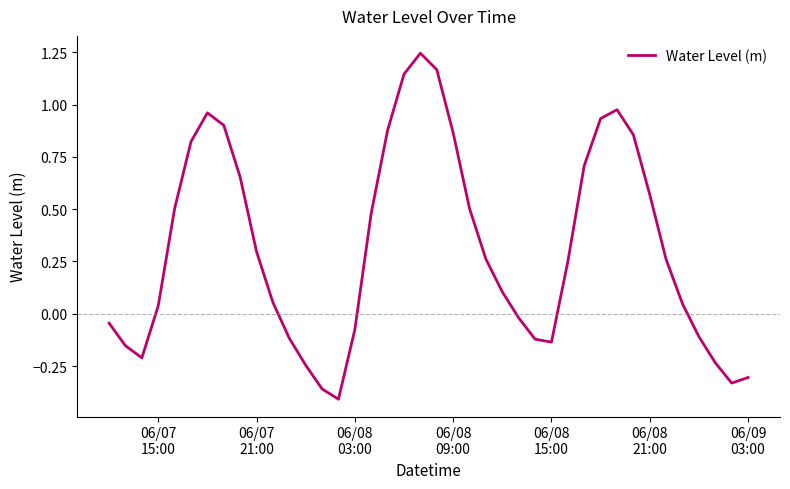

How many positive values are there?

25